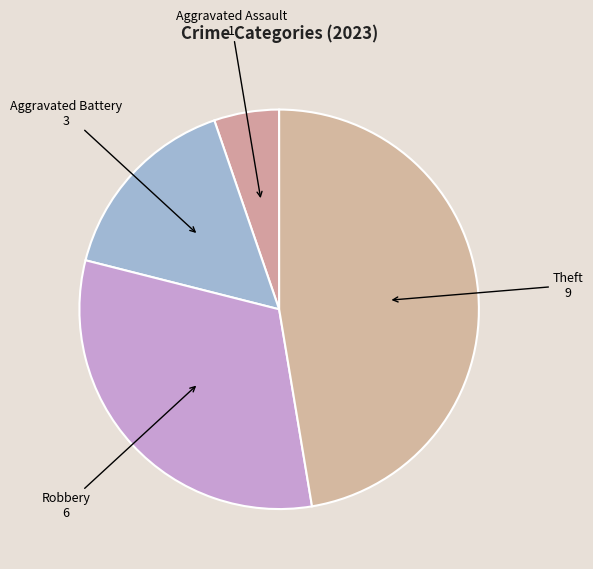

How many segments does this pie chart have?

4